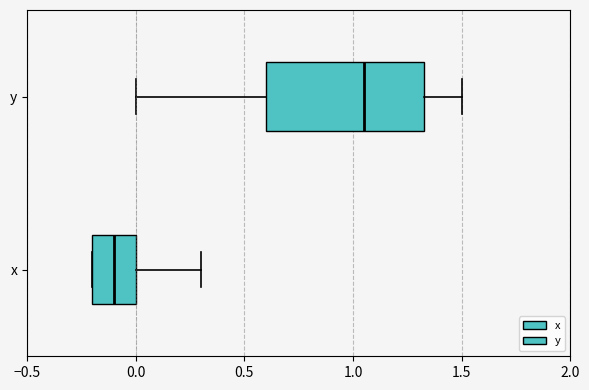

Which box has the furthest to the right median line?

y